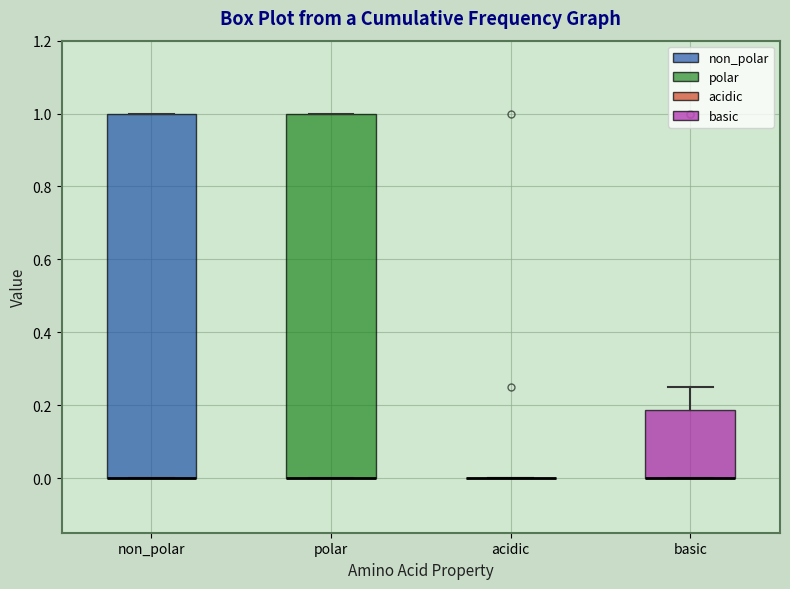

Reading left to right, read every box against the y-axis: the position of its median line, the range the box covers, and the ends of its whiskers. The values are not printed on the chart, so give them approximately, as read against the axis.

non_polar: median 0.00 (drawn on the box's lower edge), box 0.00 to 1.00, whiskers 0.00 to 1.00
polar: median 0.00 (drawn on the box's lower edge), box 0.00 to 1.00, whiskers 0.00 to 1.00
acidic: box collapsed to a line at 0.00, whiskers 0.00 to 0.00
basic: median 0.00 (drawn on the box's lower edge), box 0.00 to 0.18, whiskers 0.00 to 0.26